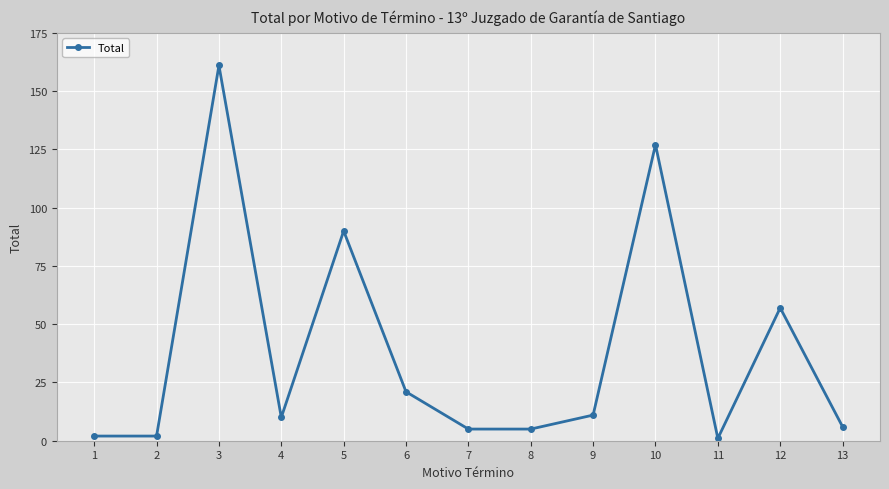

True or false: the data shows 11 at 9.

True